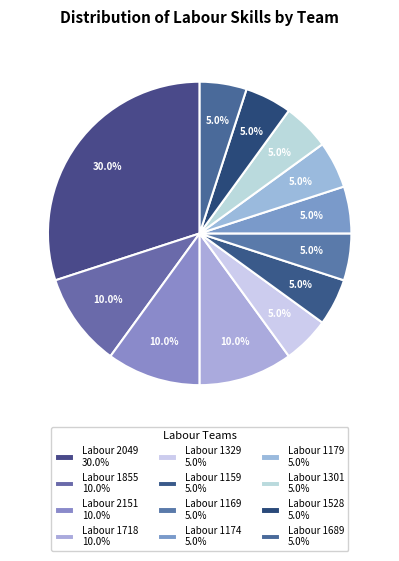

To the nearest percent, what portion does Labour 1718 represent?

10%